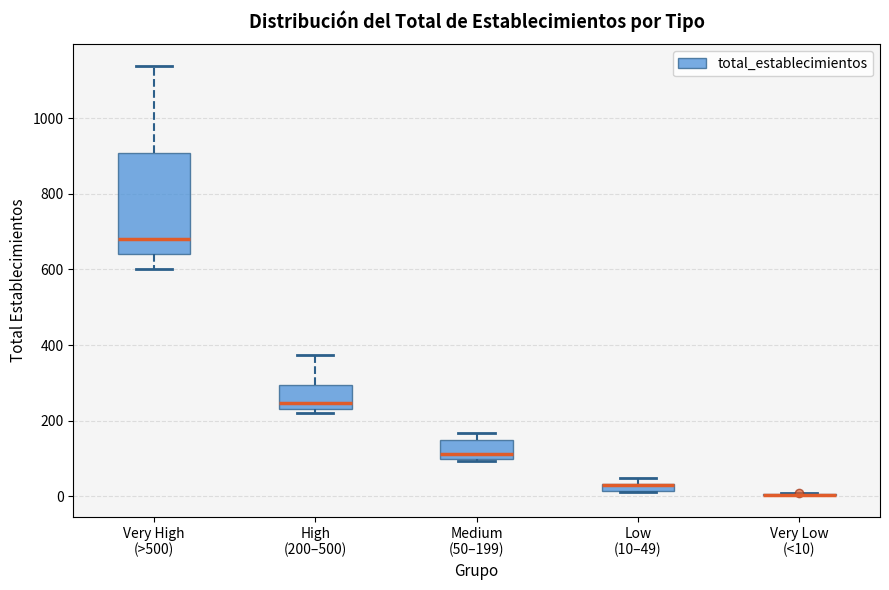

Where is the upper edge of the box for Medium (50–199) on the y-axis? The values are not printed on the chart, so give them approximately, as read against the axis.

140